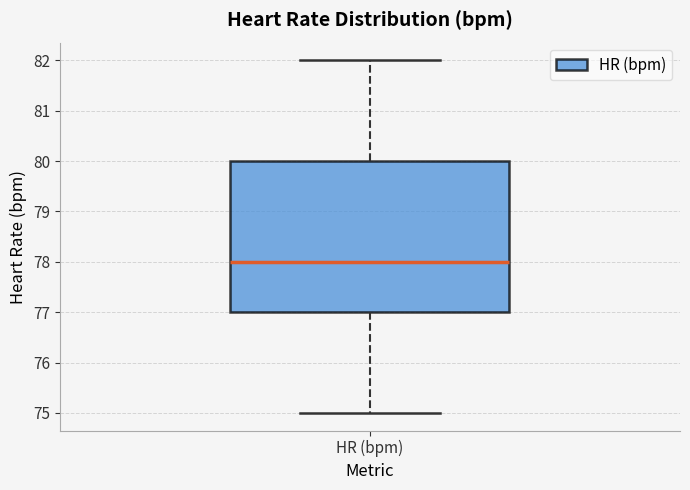

Where is the lower edge of the box for HR (bpm) on the y-axis? The values are not printed on the chart, so give them approximately, as read against the axis.

77